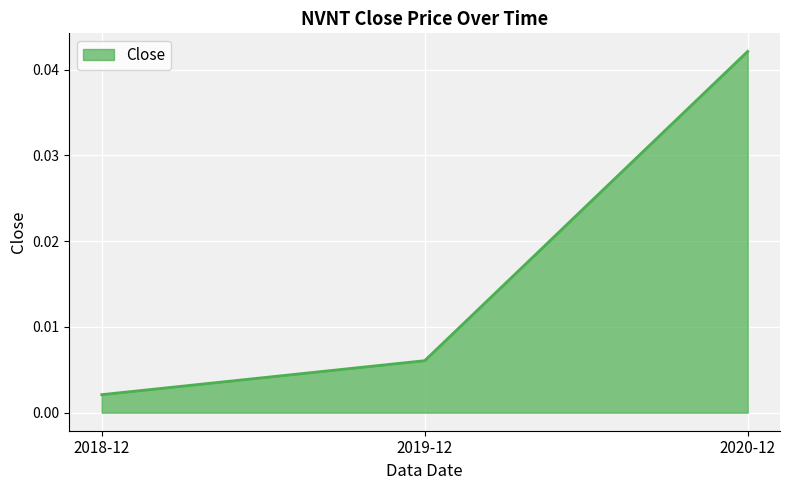

List the labels in order of value, largest first.

2020-12, 2019-12, 2018-12